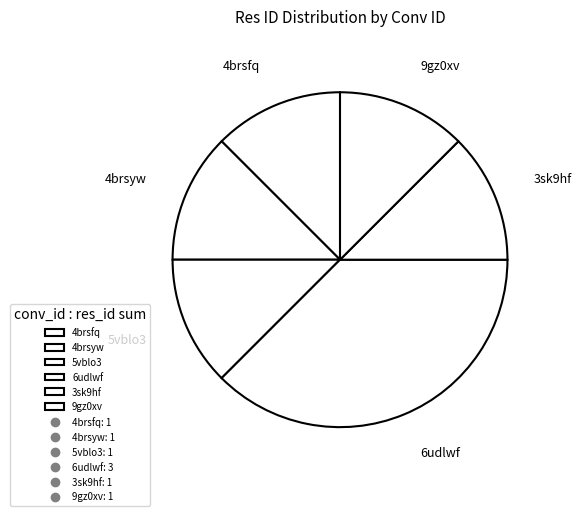

Which category has the biggest portion of the pie?

6udlwf